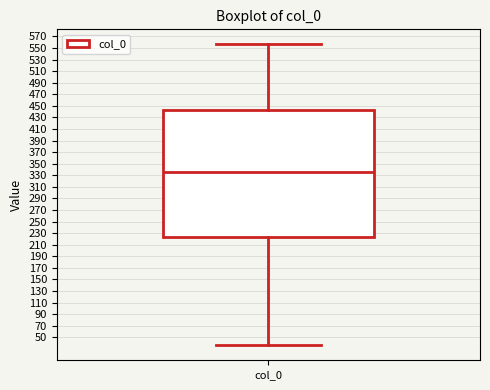

Read this box plot against the y-axis: the position of the median line, the range covered by the box, and the ends of both whiskers. The values are not printed on the chart, so give them approximately, as read against the axis.

median 336, box 222 to 442, whiskers 36 to 556